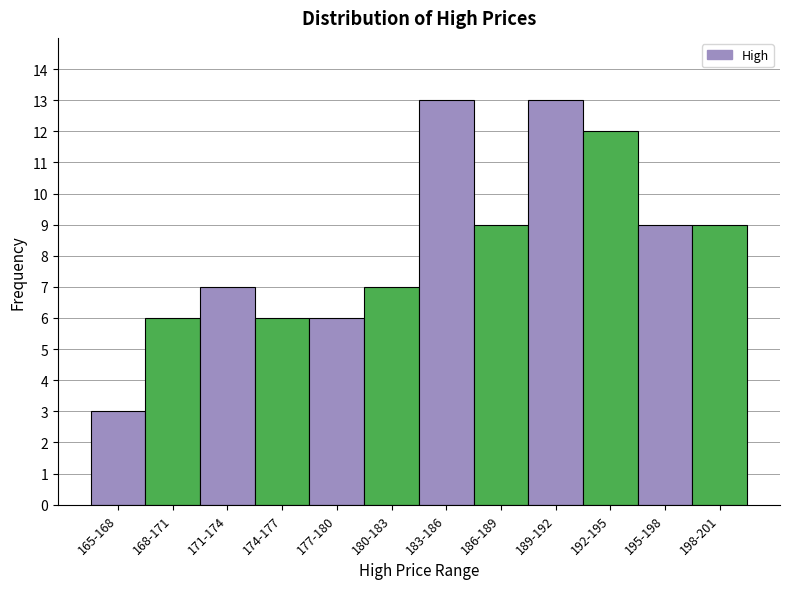

Reading right to left, transcribe all the data shown in this chart.

198-201=9	195-198=9	192-195=12	189-192=13	186-189=9	183-186=13	180-183=7	177-180=6	174-177=6	171-174=7	168-171=6	165-168=3